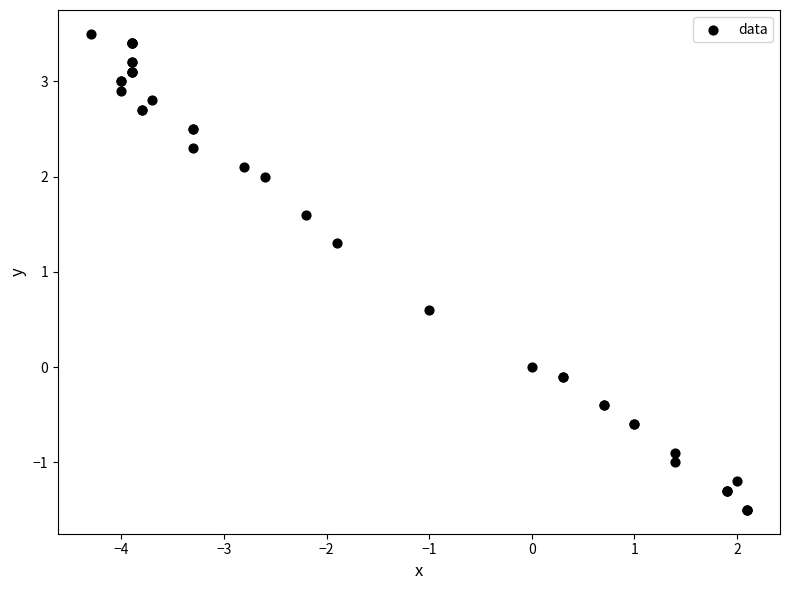

What Y value in the scatter plot is closest to 1?

1.3